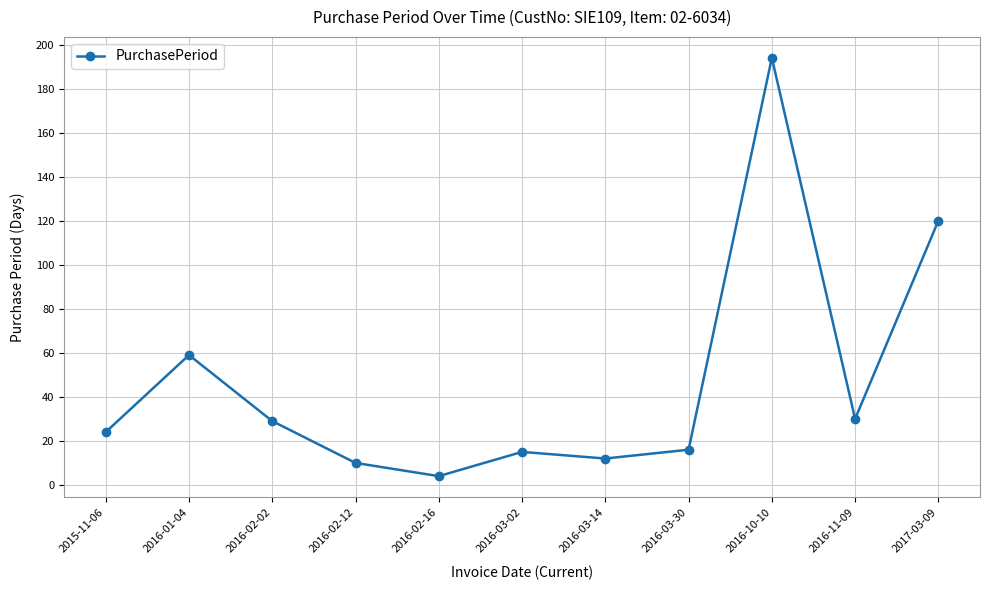

What is the change in value from 2016-03-30 to 2017-03-09?

+104